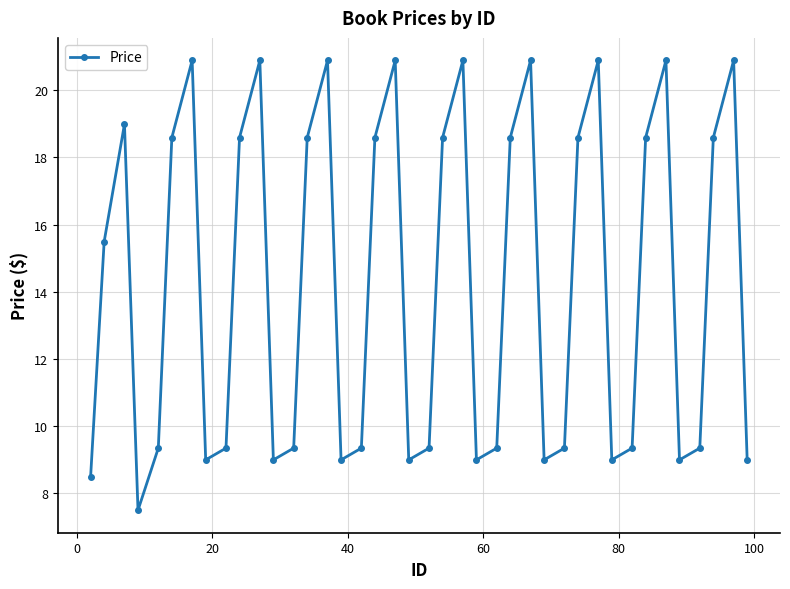

What is the value of the 17th point from the left?

9.3